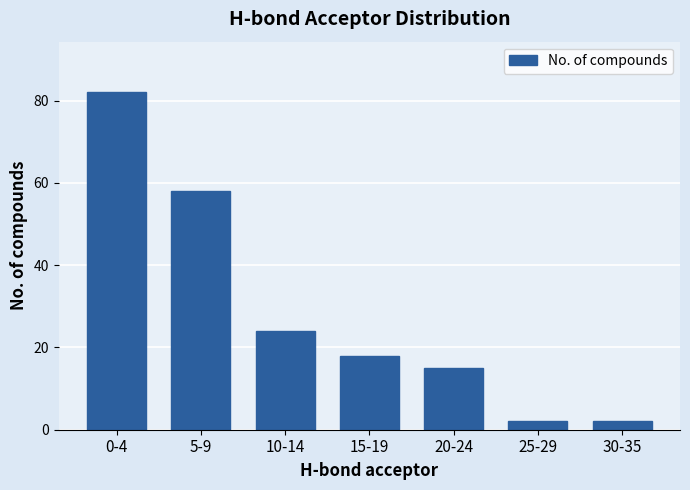

Reading left to right, transcribe all the data shown in this chart.

0-4=82	5-9=58	10-14=24	15-19=18	20-24=15	25-29=2	30-35=2